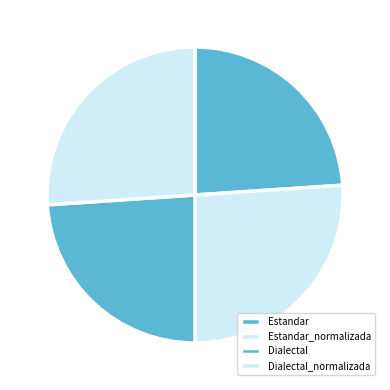

To the nearest percent, what percentage of the pie is Estandar?

24%